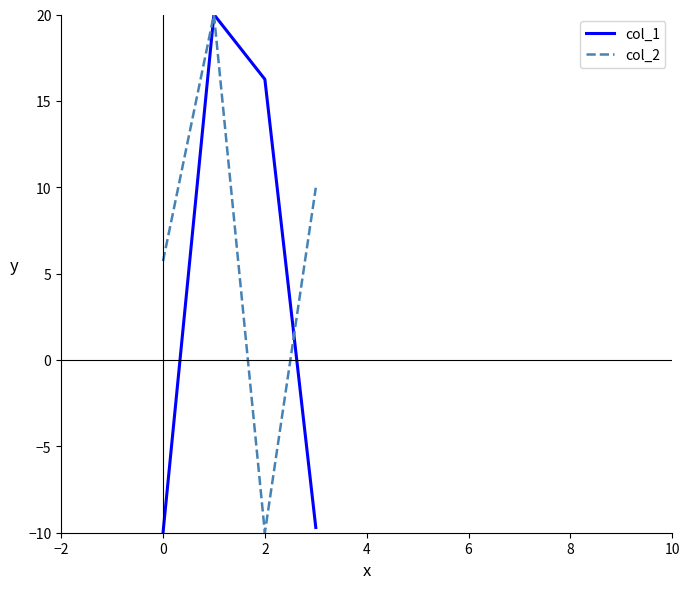

What is the maximum value shown in the chart?

20.0